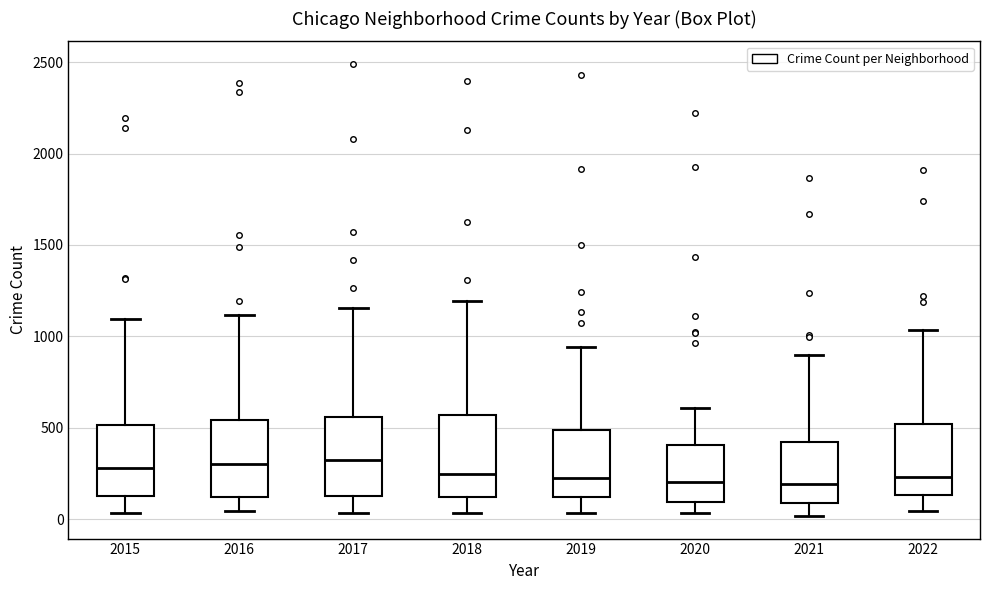

Reading left to right, read every box against the y-axis: the position of its median line, the range the box covers, and the ends of its whiskers. The values are not printed on the chart, so give them approximately, as read against the axis.

2015: median 300, box 100 to 500, whiskers 50 to 1100
2016: median 300, box 100 to 550, whiskers 50 to 1100
2017: median 300, box 150 to 550, whiskers 50 to 1150
2018: median 250, box 100 to 550, whiskers 50 to 1200
2019: median 200, box 100 to 500, whiskers 50 to 950
2020: median 200, box 100 to 400, whiskers 50 to 600
2021: median 200, box 100 to 400, whiskers 0 to 900
2022: median 250, box 150 to 500, whiskers 50 to 1050